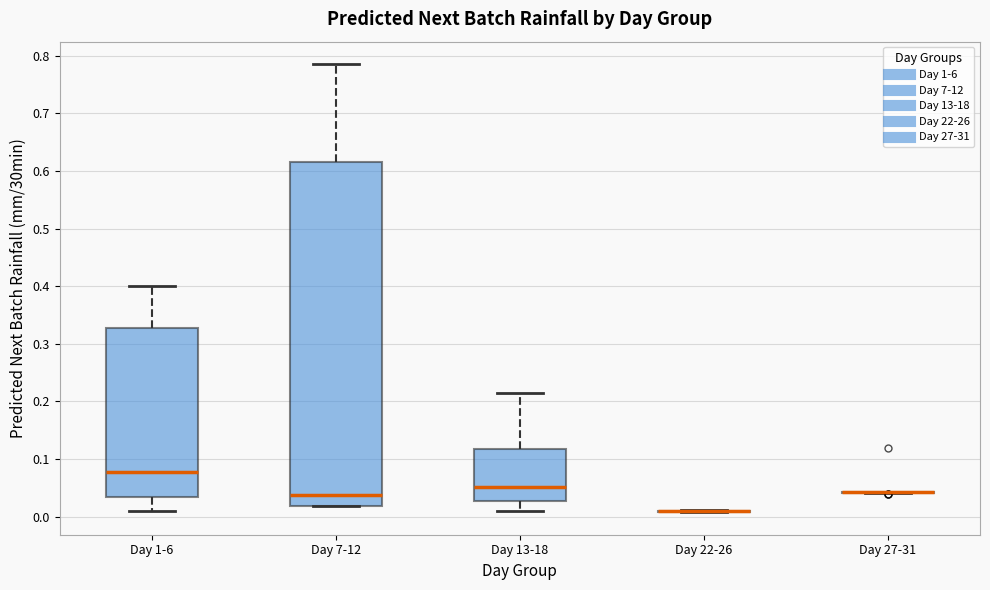

Reading left to right, transcribe this box plot: for each box, give where its median line is, the range the box spans, and where its two whiskers end, as read against the y-axis. The values are not printed on the chart, so give them approximately, as read against the axis.

Day 1-6: median 0.08, box 0.03 to 0.33, whiskers 0.01 to 0.40
Day 7-12: median 0.04, box 0.02 to 0.62, whiskers 0.02 to 0.79
Day 13-18: median 0.05, box 0.03 to 0.12, whiskers 0.01 to 0.21
Day 22-26: box collapsed to a line at 0.01, whiskers 0.01 to 0.01
Day 27-31: box collapsed to a line at 0.04, whiskers 0.04 to 0.04